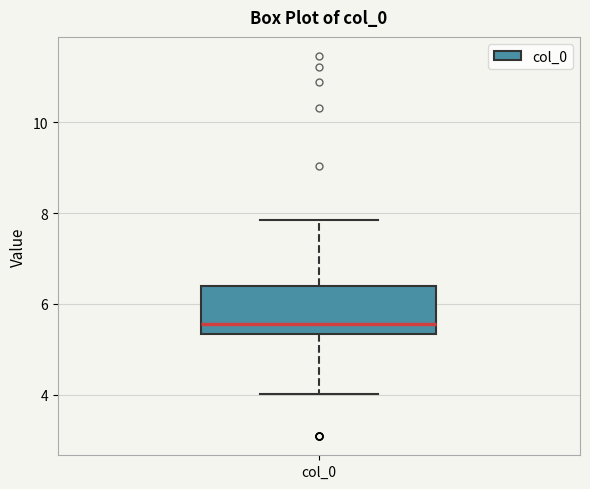

Where does the median line of the box for col_0 sit on the y-axis? The values are not printed on the chart, so give them approximately, as read against the axis.

5.6